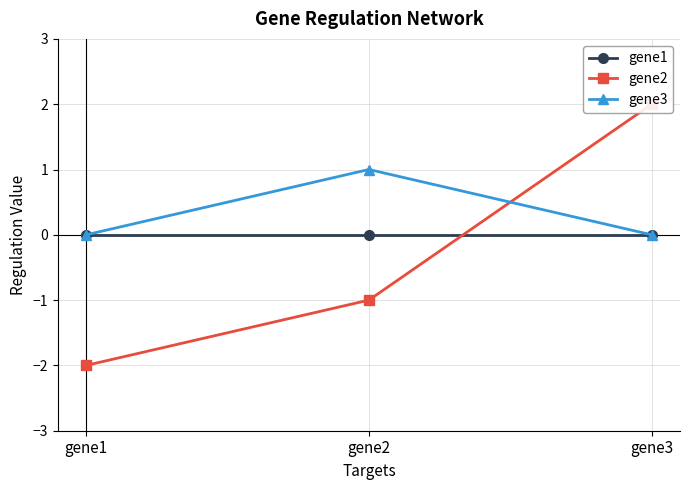

Where is gene3 nearest to the value 0?

gene1